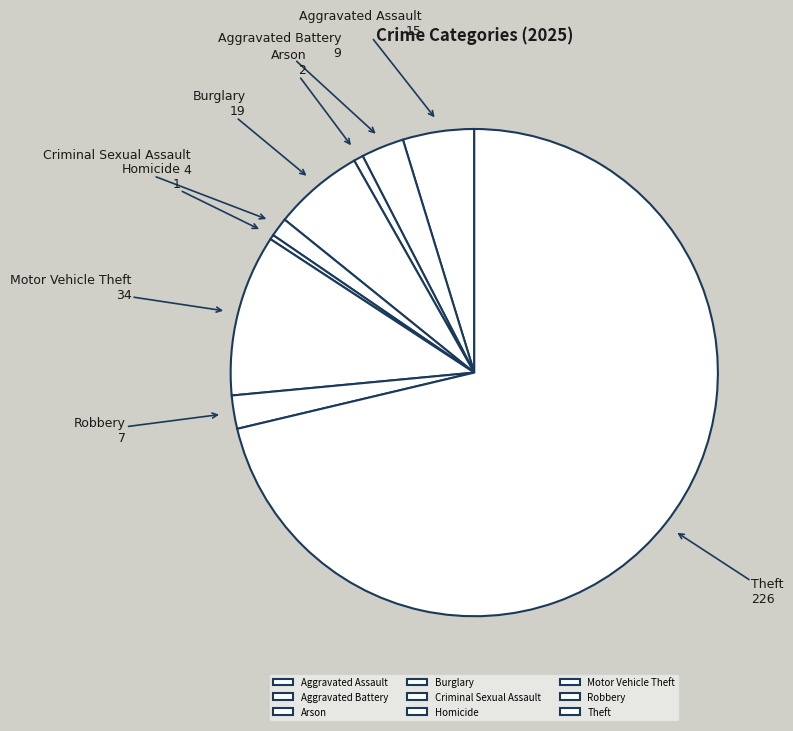

What is the ratio of the value at Burglary to the value at Homicide?

19.0